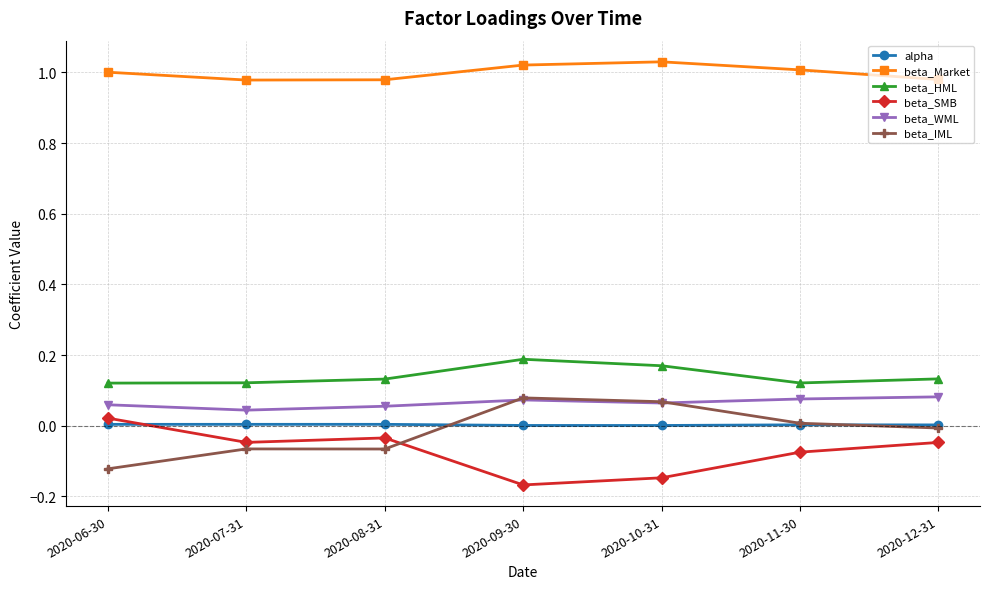

True or false: beta_SMB has more than 2 points higher than both neighbors.

False